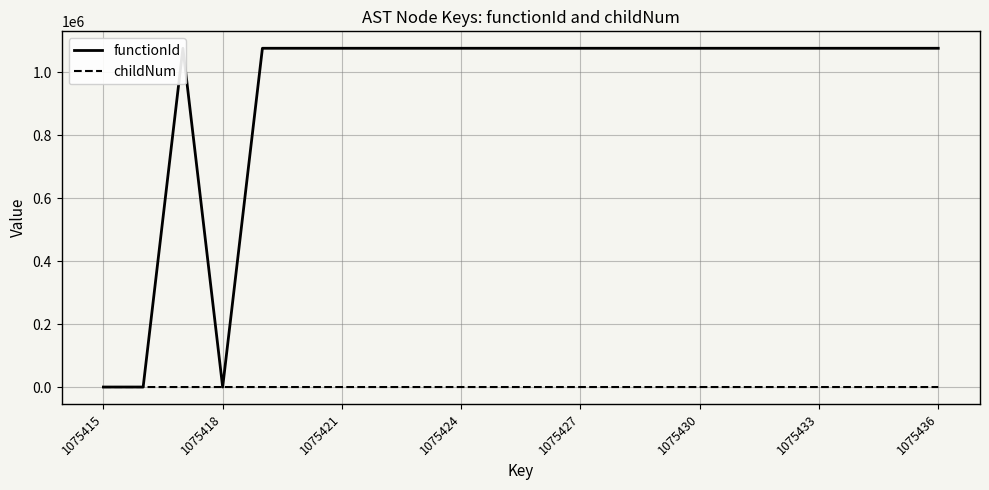

What are all the series names shown in the legend?

functionId, childNum